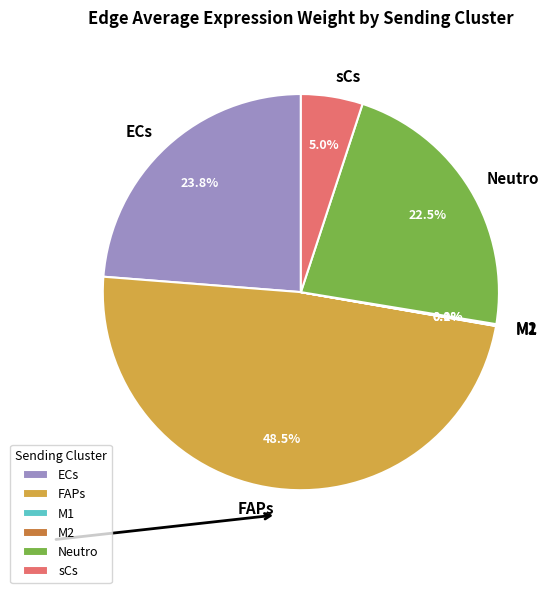

Which has a higher value, Neutro or FAPs?

FAPs